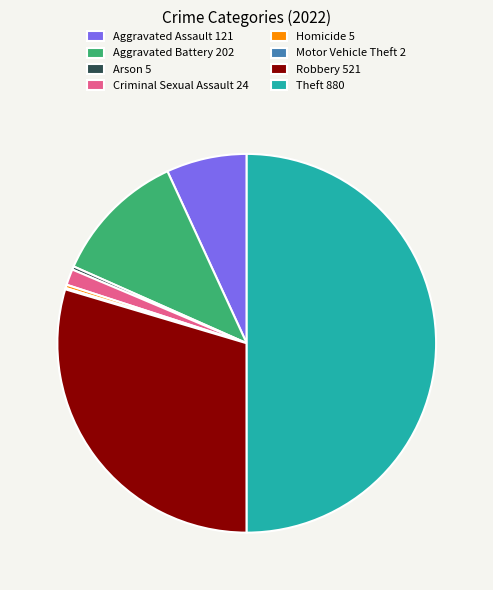

Which slice is the largest?

Theft 880